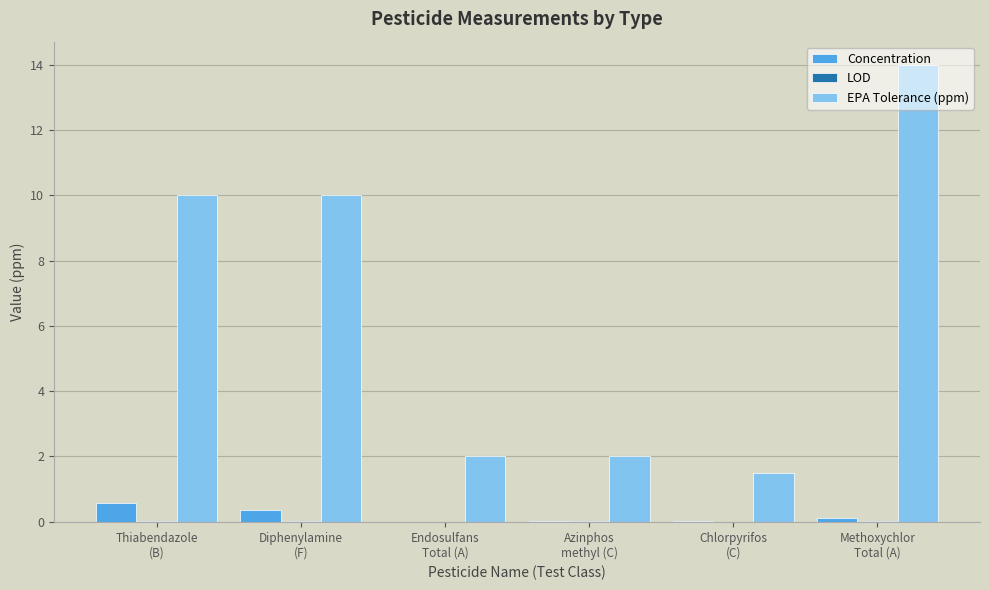

At which category does the chart reach its peak across all series?

Methoxychlor
Total (A)